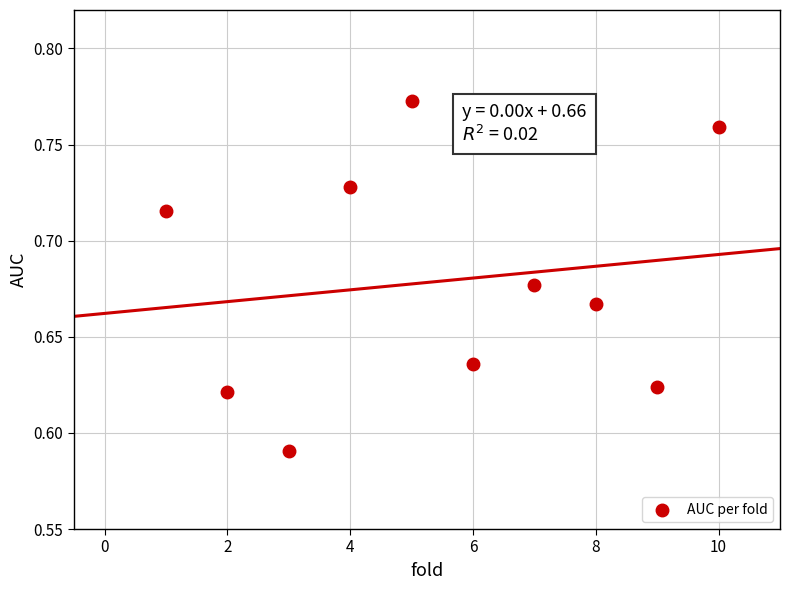

What is the average X value?

5.5